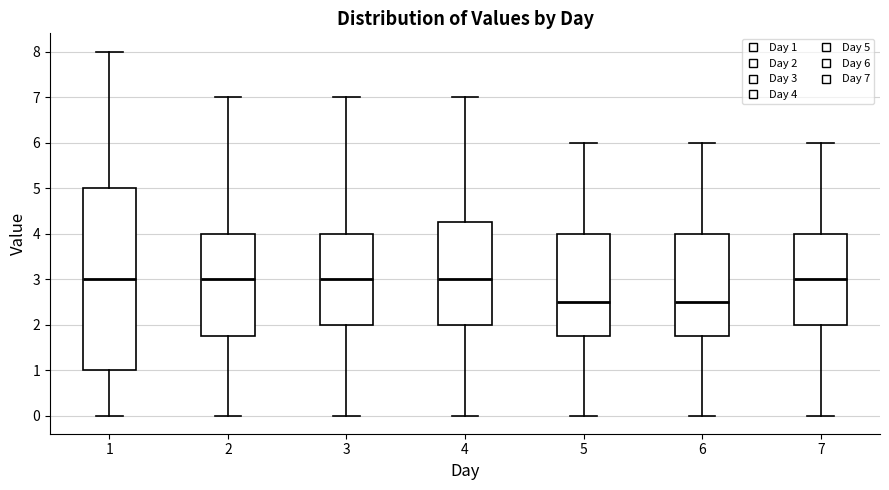

Reading left to right, transcribe this box plot: for each box, give where its median line is, the range the box spans, and where its two whiskers end, as read against the y-axis. The values are not printed on the chart, so give them approximately, as read against the axis.

1: median 3.0, box 1.0 to 5.0, whiskers 0.0 to 8.0
2: median 3.0, box 1.8 to 4.0, whiskers 0.0 to 7.0
3: median 3.0, box 2.0 to 4.0, whiskers 0.0 to 7.0
4: median 3.0, box 2.0 to 4.3, whiskers 0.0 to 7.0
5: median 2.5, box 1.8 to 4.0, whiskers 0.0 to 6.0
6: median 2.5, box 1.8 to 4.0, whiskers 0.0 to 6.0
7: median 3.0, box 2.0 to 4.0, whiskers 0.0 to 6.0